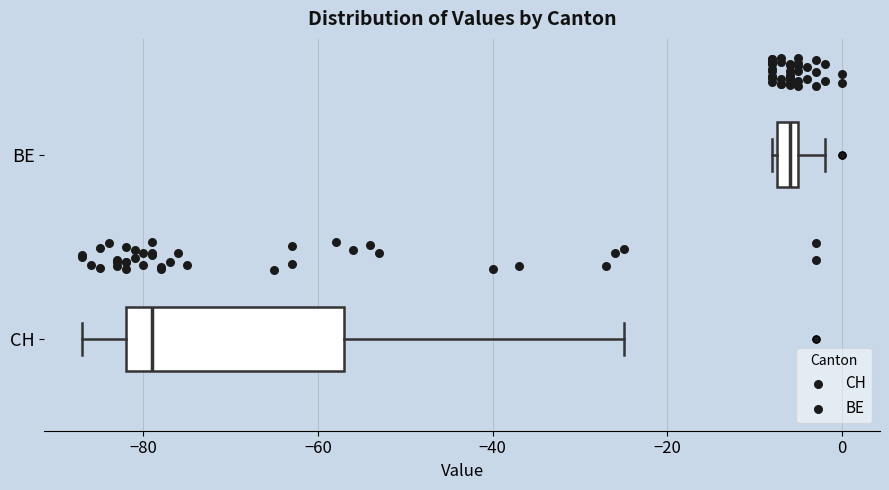

Where does the left whisker of the box for CH end on the x-axis? The values are not printed on the chart, so give them approximately, as read against the axis.

-86